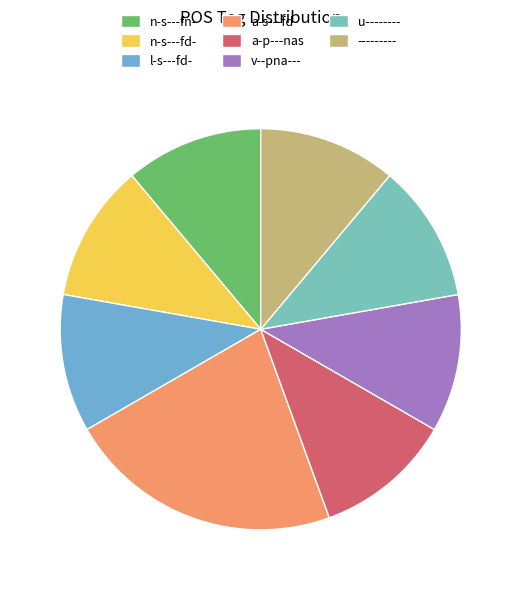

How many slices are in this pie chart?

8